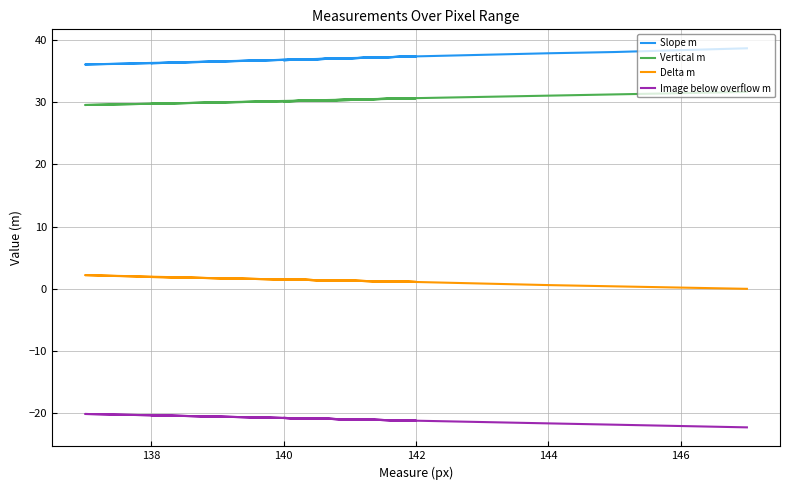

How many interior local valleys does the Image below overflow m series have?

3